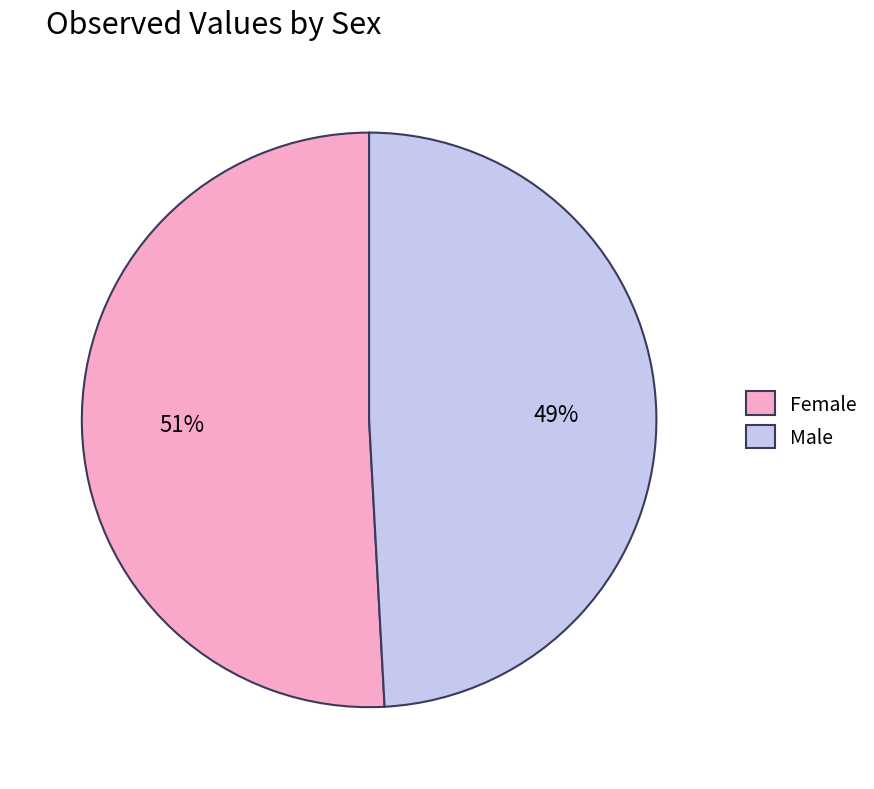

Does Female represent more than half of the total?

Yes